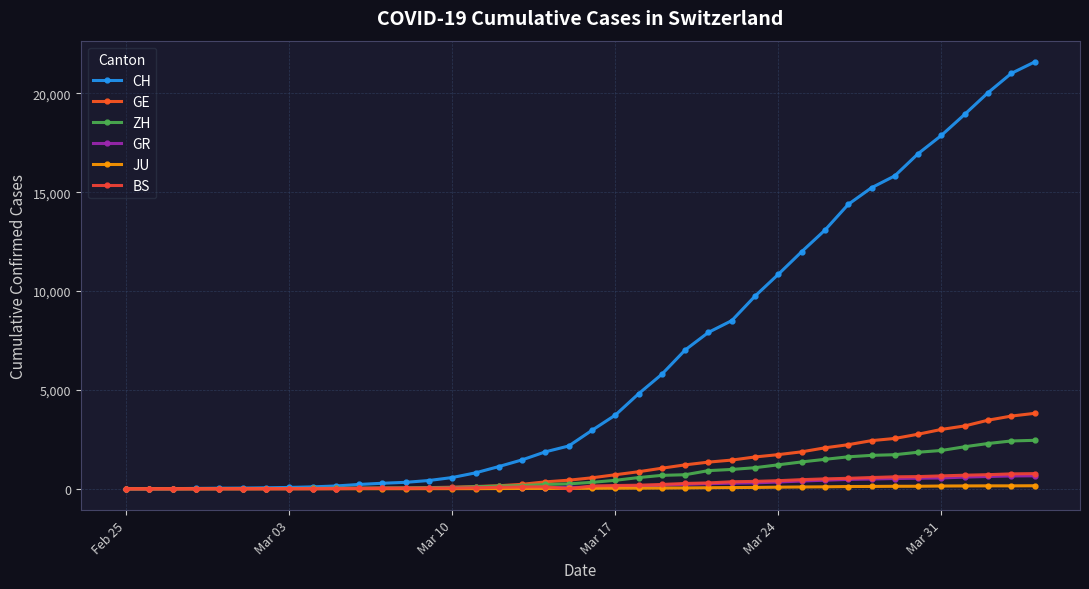

How many interior local peaks does the BS series have?

1